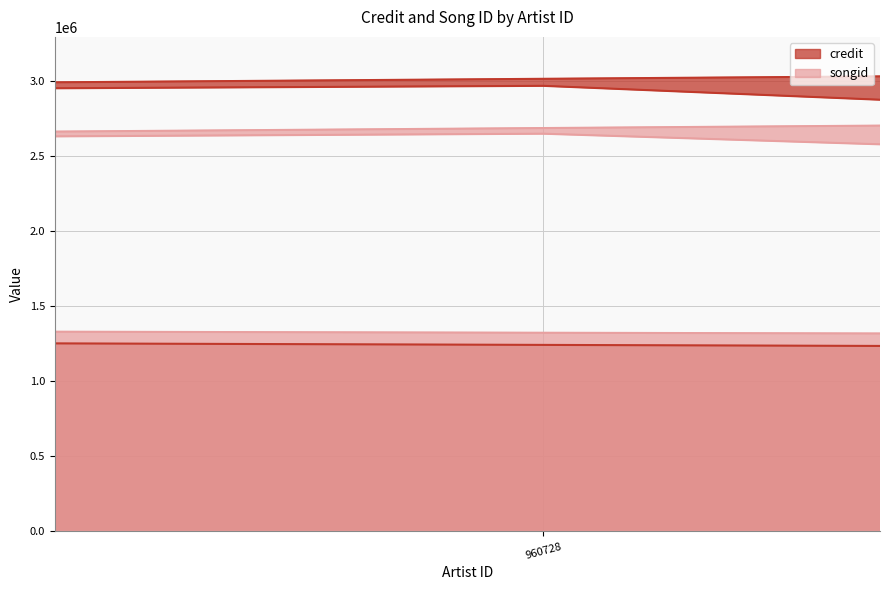

What is the sum of all songid values?

10459832